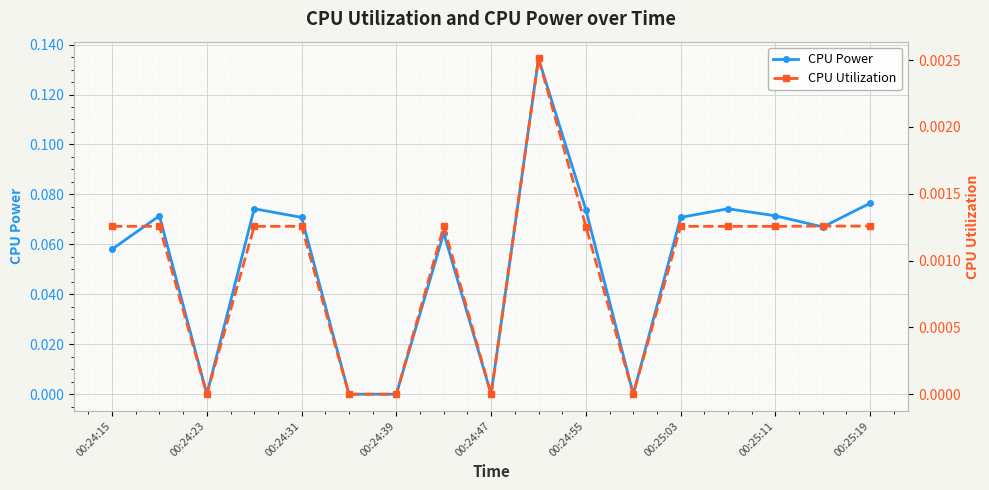

True or false: CPU Power has more than 0 points higher than both neighbors.

True